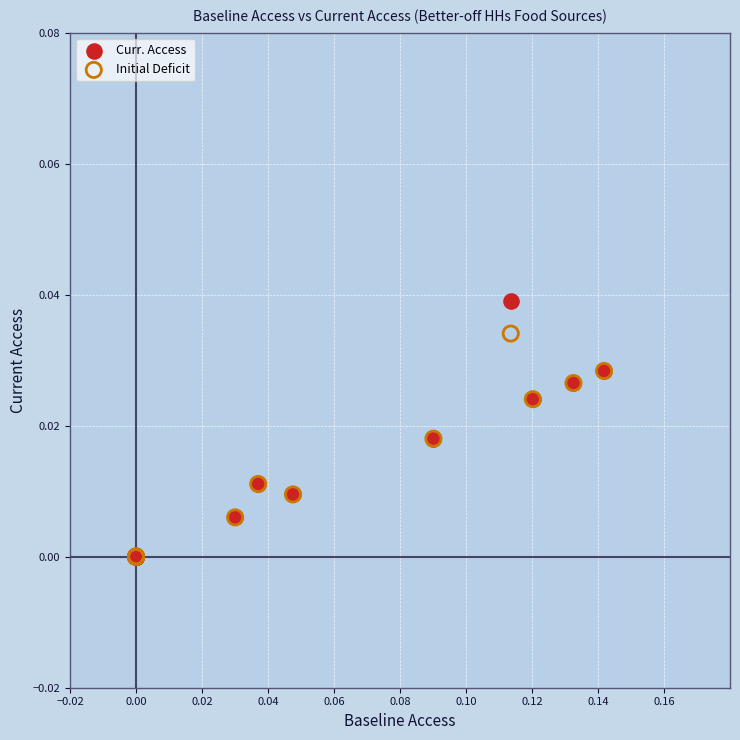

Which series has the largest Y range (max minus min)?

Curr. Access